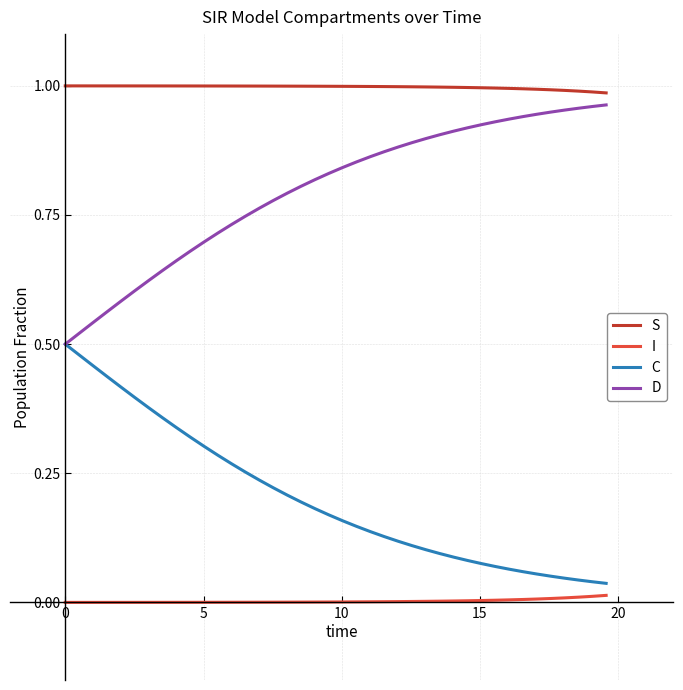

True or false: S and I cross at least once.

False